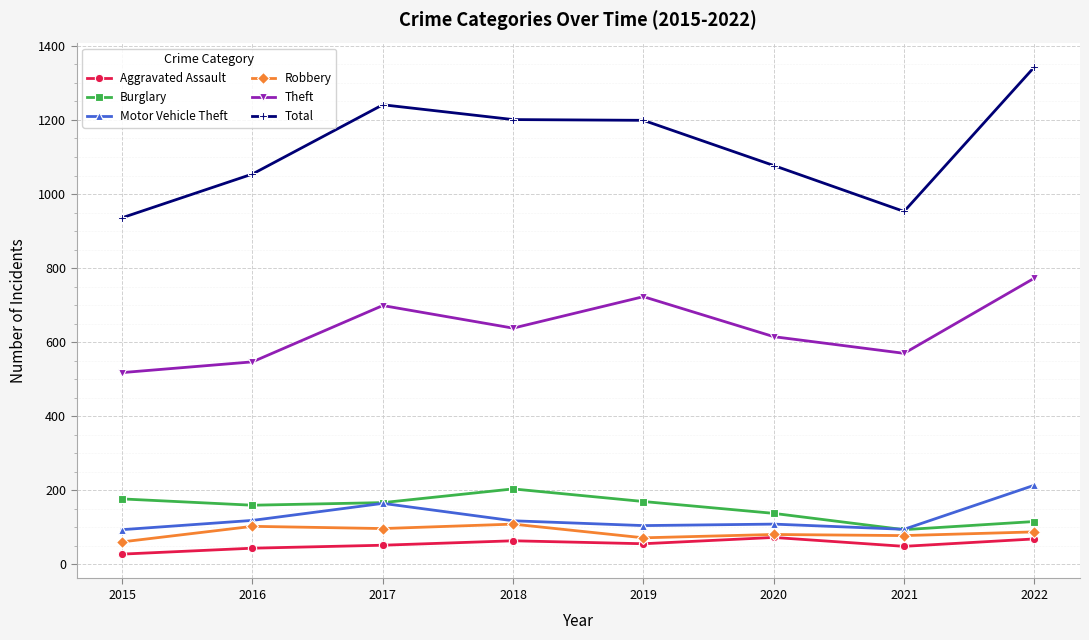

How many interior local peaks does the Theft series have?

2